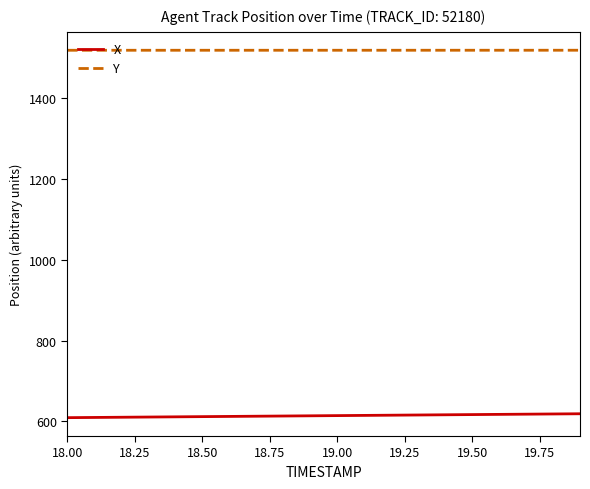

True or false: X and Y intersect in this chart.

False